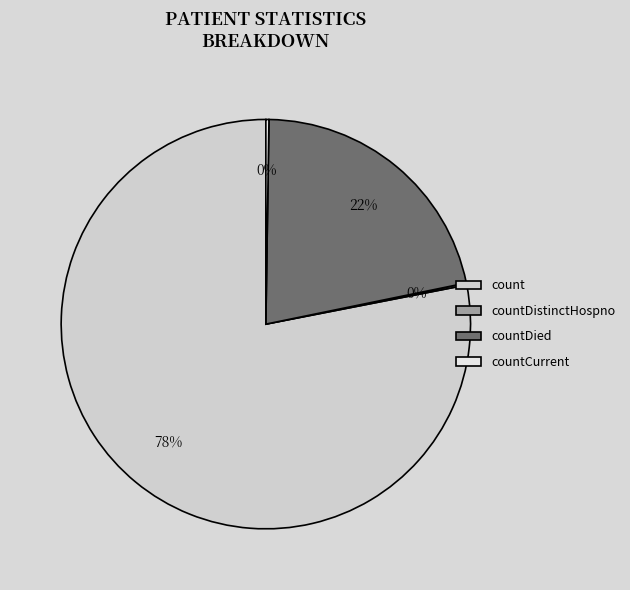

Is there any slice that represents more than half of the pie?

Yes